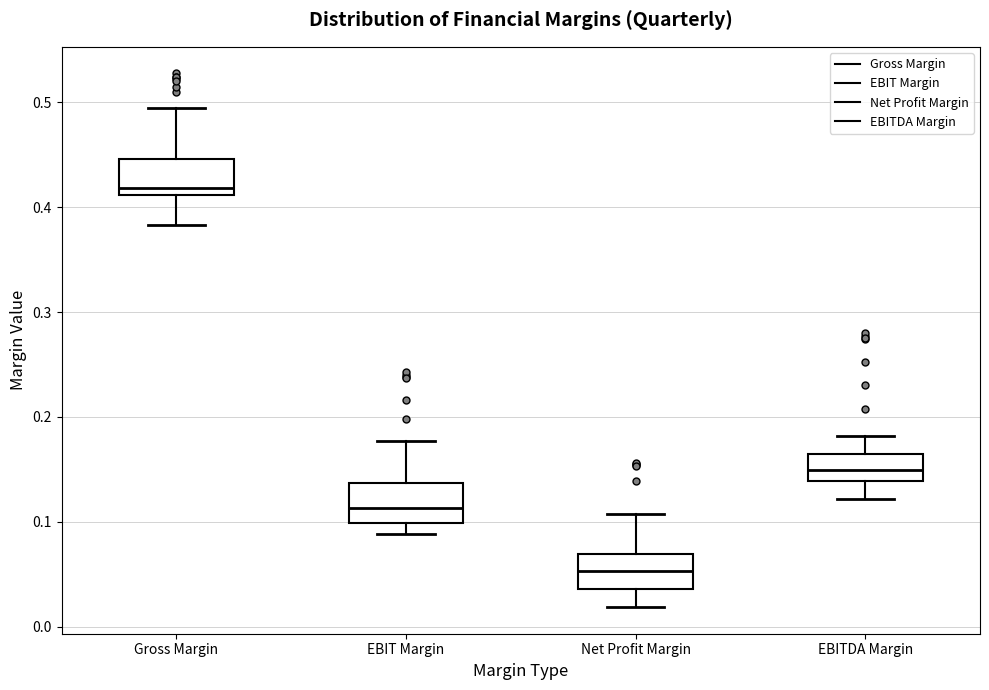

Which box has the lowest median line?

Net Profit Margin